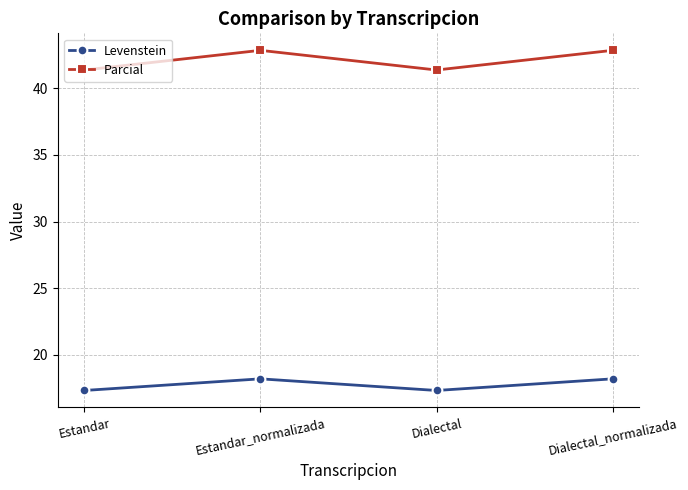

Which series changed the most between Estandar_normalizada and Dialectal?

Parcial